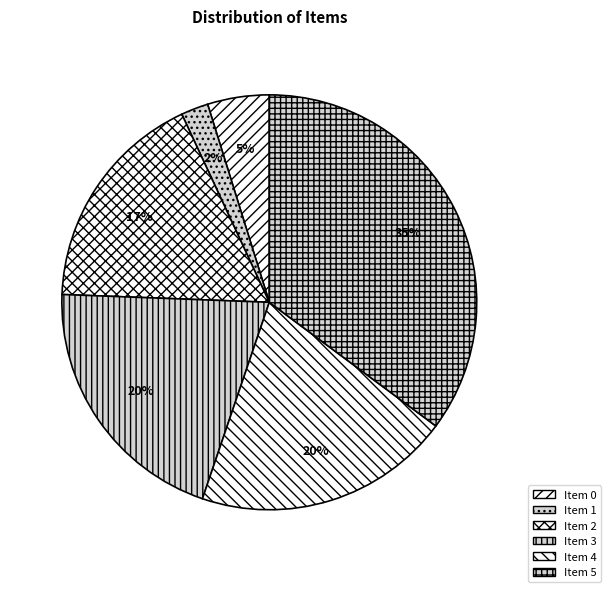

Count the number of slices in the pie.

6